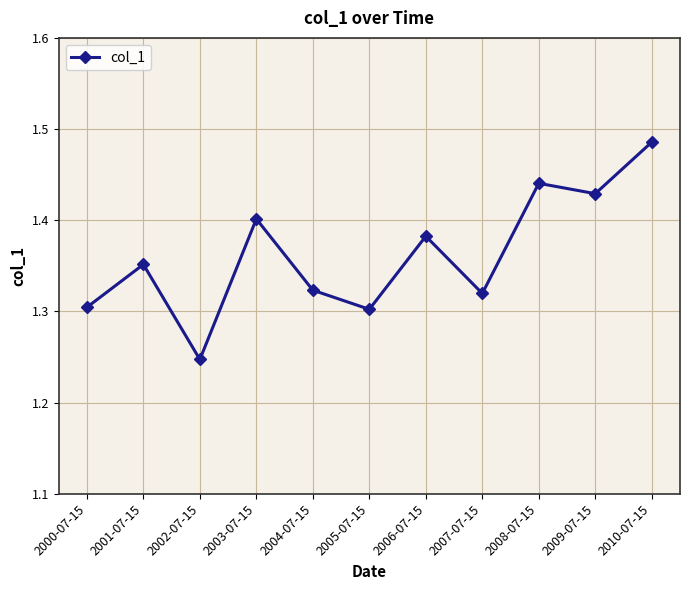

At which category does the data reach its first local valley?

2002-07-15